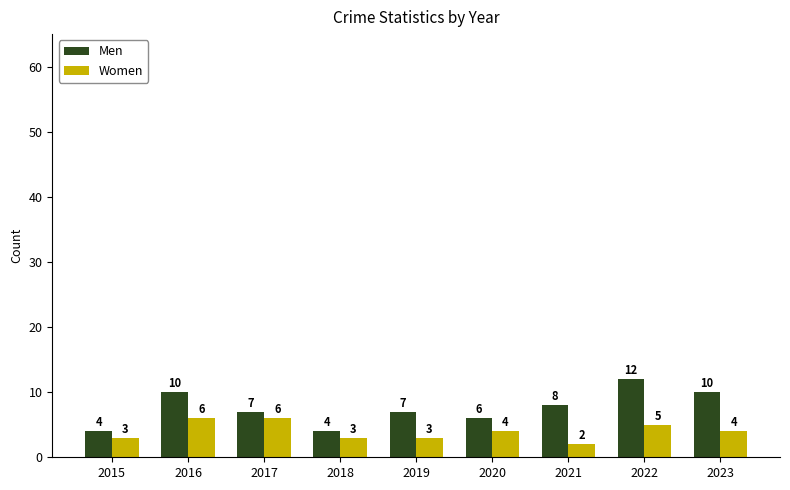

Reading left to right, list all the values displayed in this chart.

Men: 2015=4	2016=10	2017=7	2018=4	2019=7	2020=6	2021=8	2022=12	2023=10
Women: 2015=3	2016=6	2017=6	2018=3	2019=3	2020=4	2021=2	2022=5	2023=4